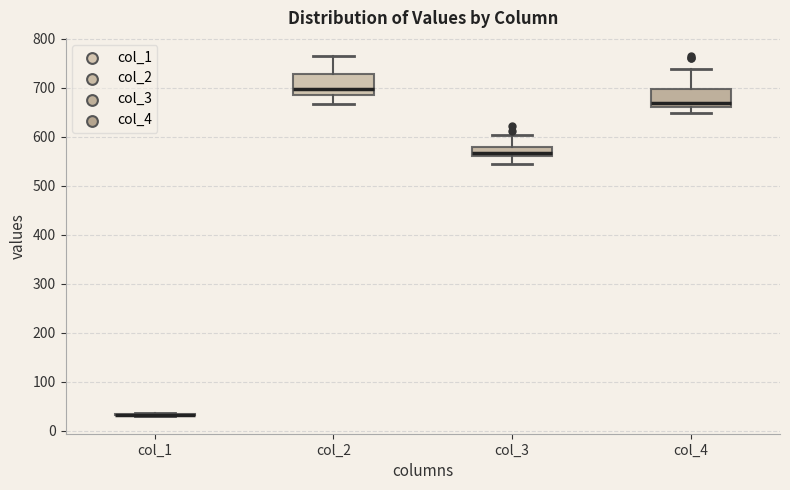

Where does the upper whisker of the box for col_3 end on the y-axis? The values are not printed on the chart, so give them approximately, as read against the axis.

600